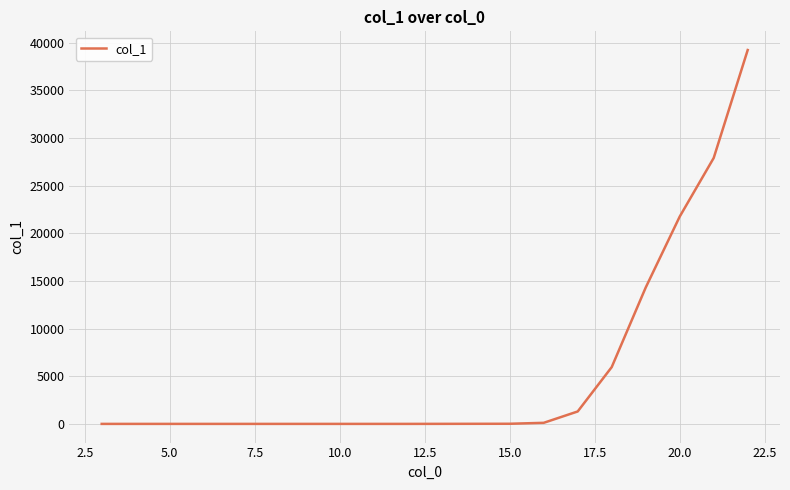

What is the average value?

5530